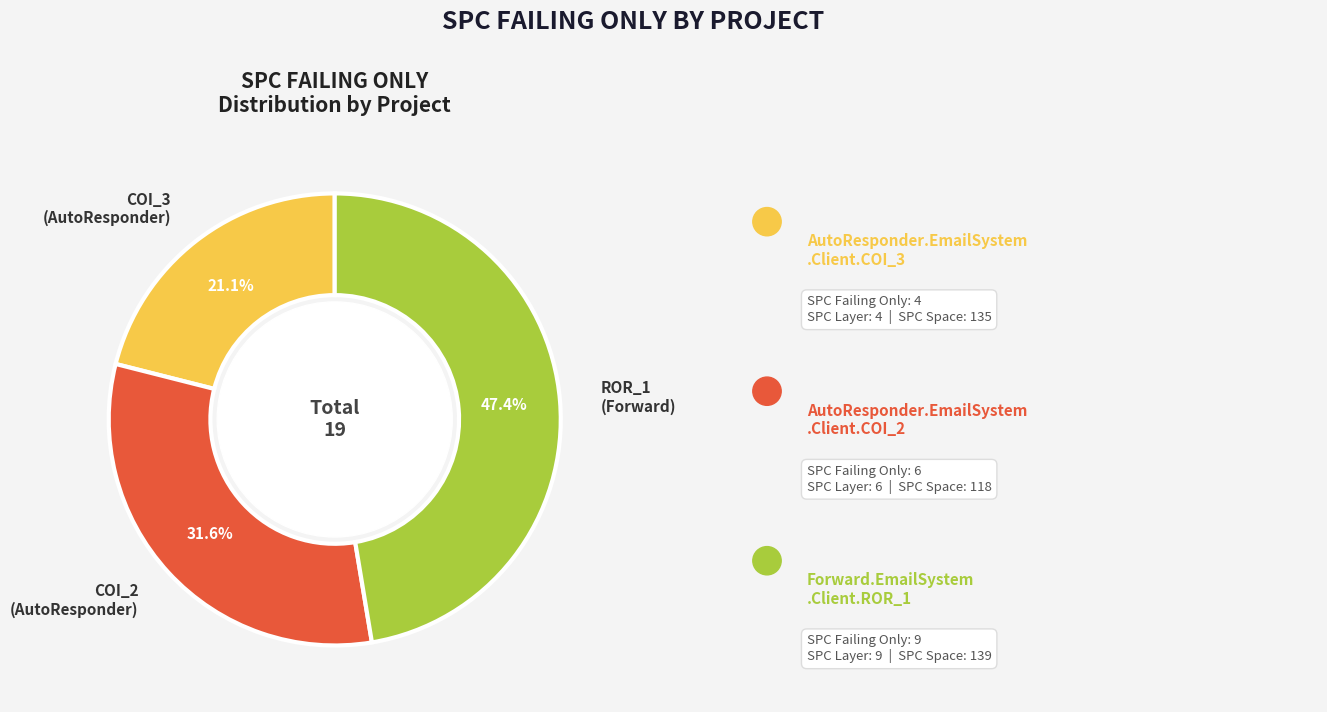

Does any single category account for the majority?

No